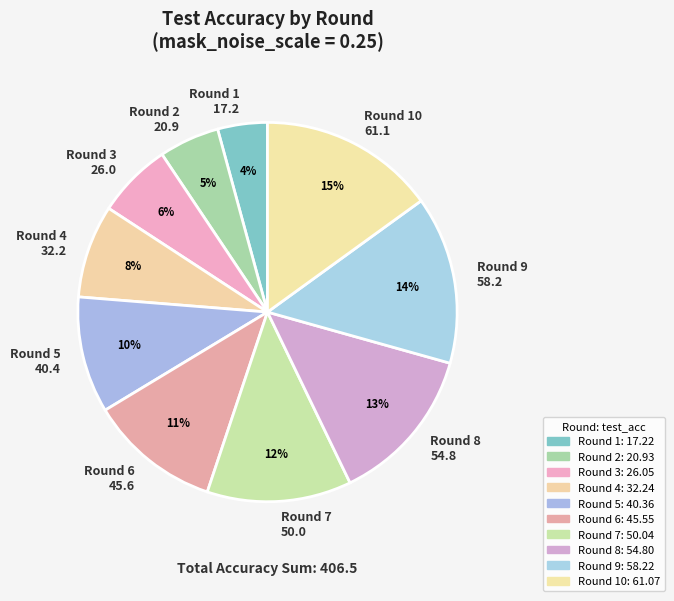

Is it true that Round 4 32.2 is 1% of the pie?

False